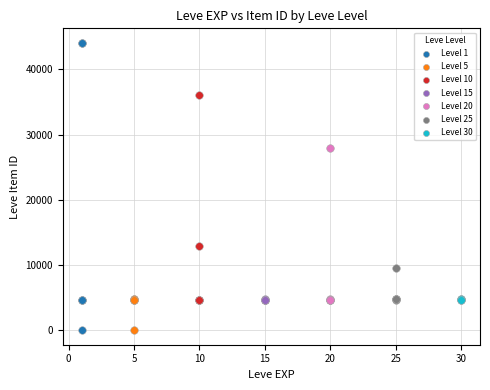

Which series has the widest spread of Y values?

Level 1